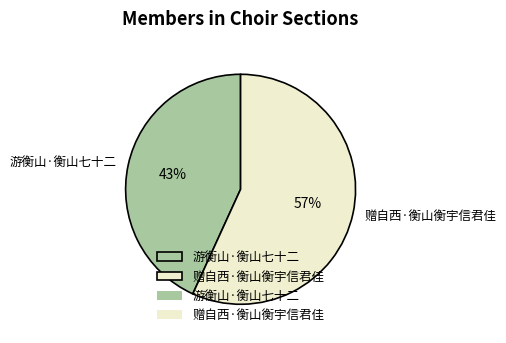

To the nearest percent, what portion does 游衡山·衡山七十二 represent?

43%